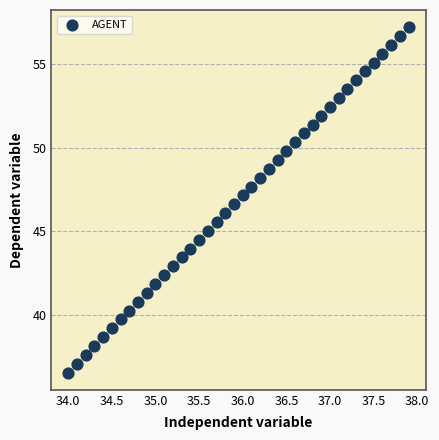

What is the range of X values (max minus min)?

3.9